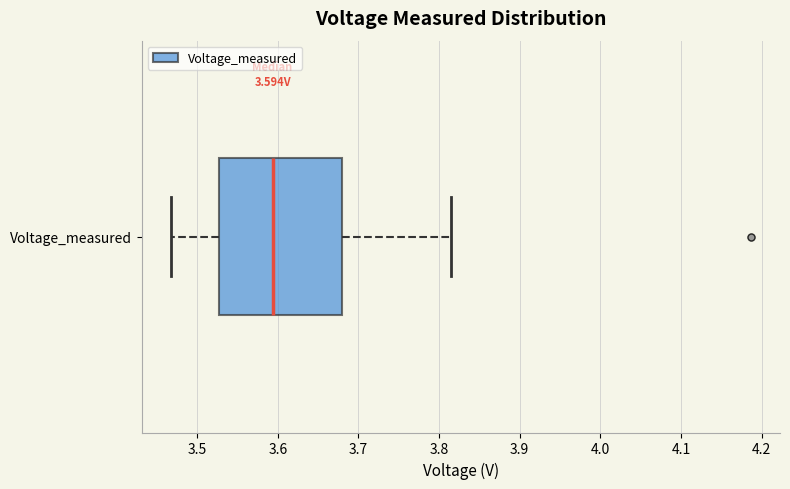

Read this box plot against the x-axis: the position of the median line, the range covered by the box, and the ends of both whiskers. The values are not printed on the chart, so give them approximately, as read against the axis.

median 3.59, box 3.53 to 3.68, whiskers 3.47 to 3.82